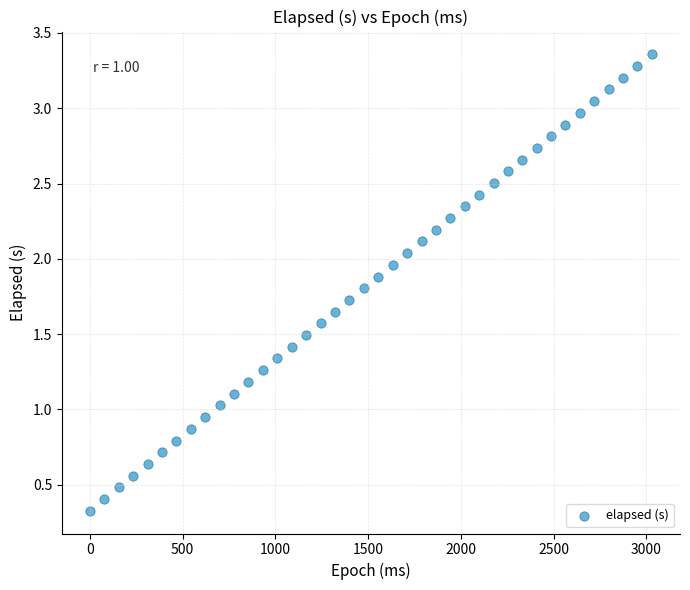

What is the range of X values (max minus min)?

3030.0